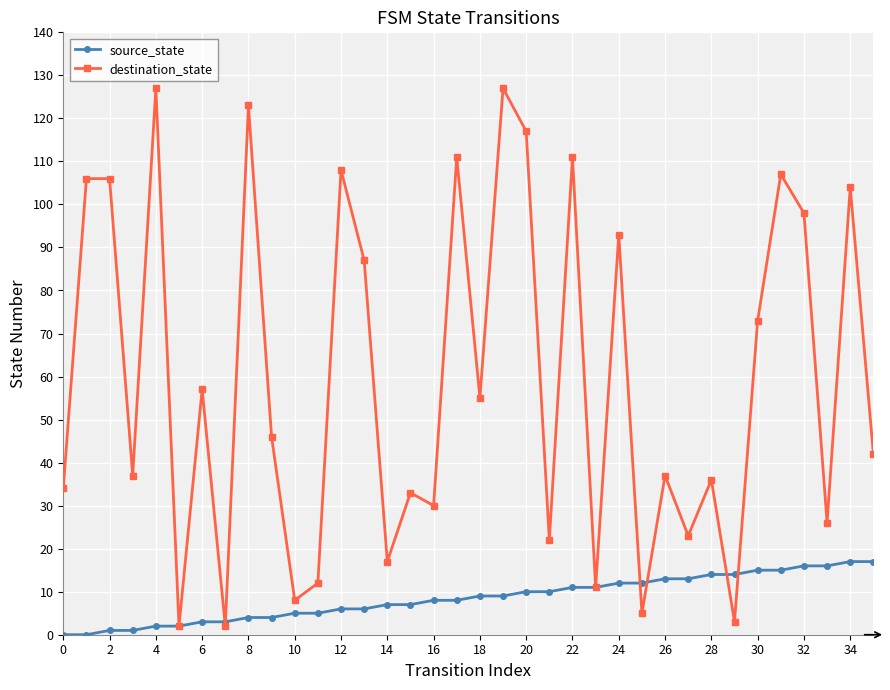

After their last crossing, which series has the higher values: source_state or destination_state?

destination_state